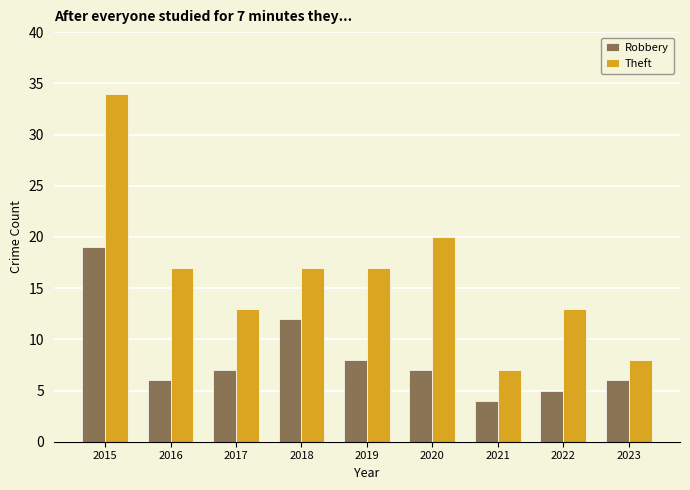

Which series has the largest total across all categories?

Theft